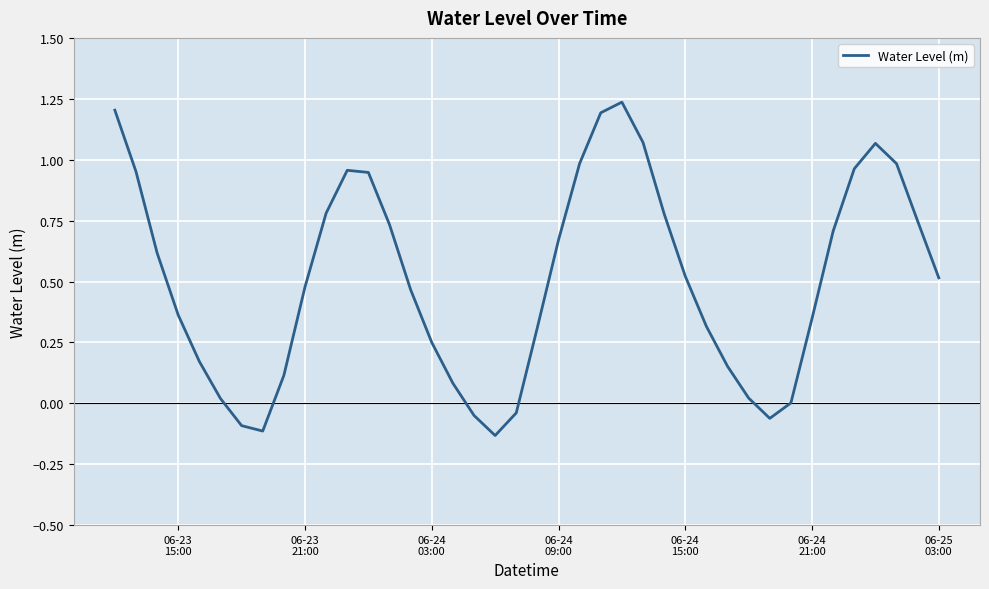

What is the difference between the maximum and minimum values?

1.4